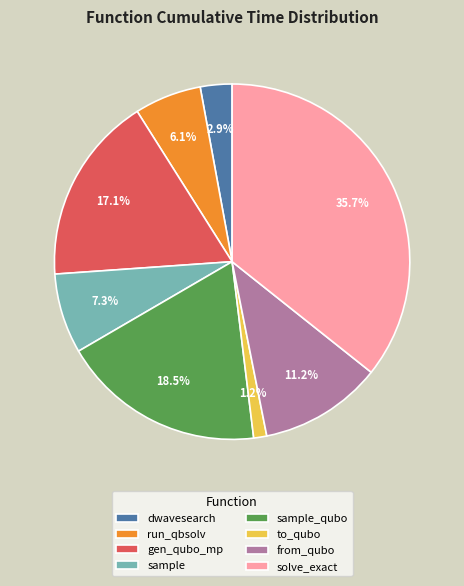

To the nearest percent, what is the combined percentage of sample_qubo and to_qubo?

20%